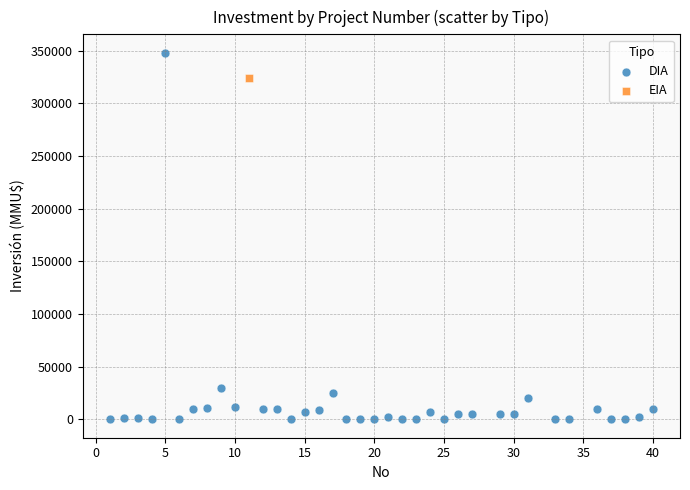

What are all the series names shown in the legend?

DIA, EIA